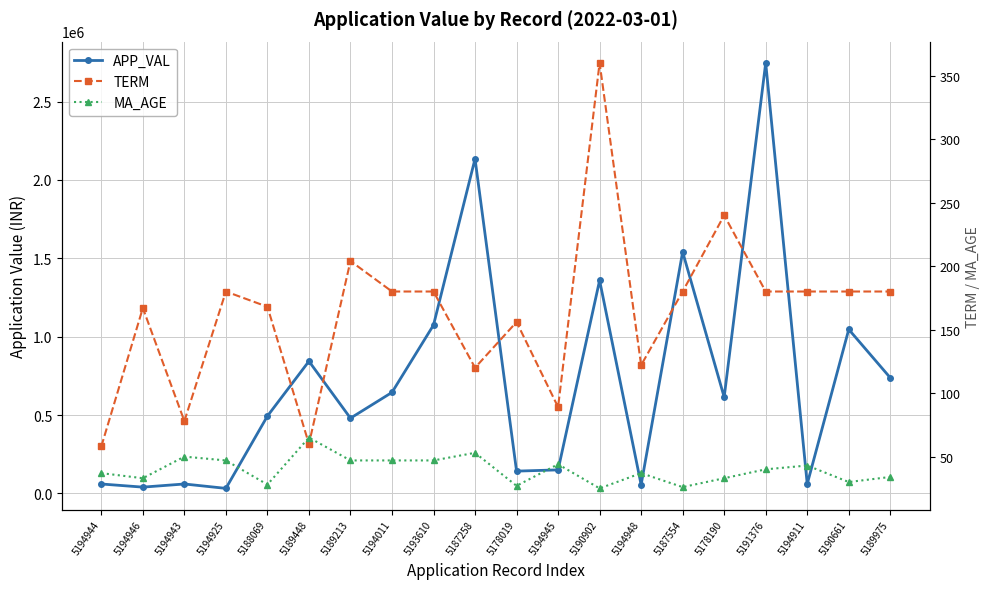

Which series has the largest range (max minus min)?

APP_VAL